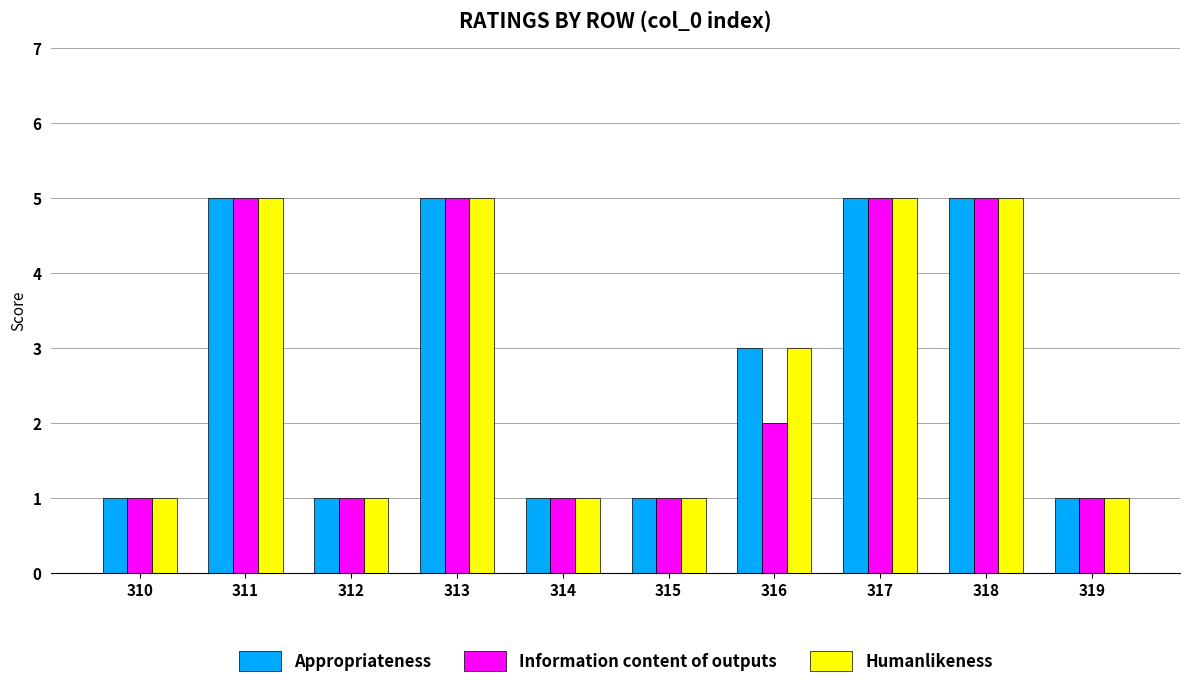

The Appropriateness series shows 1 at 315. True or false?

True